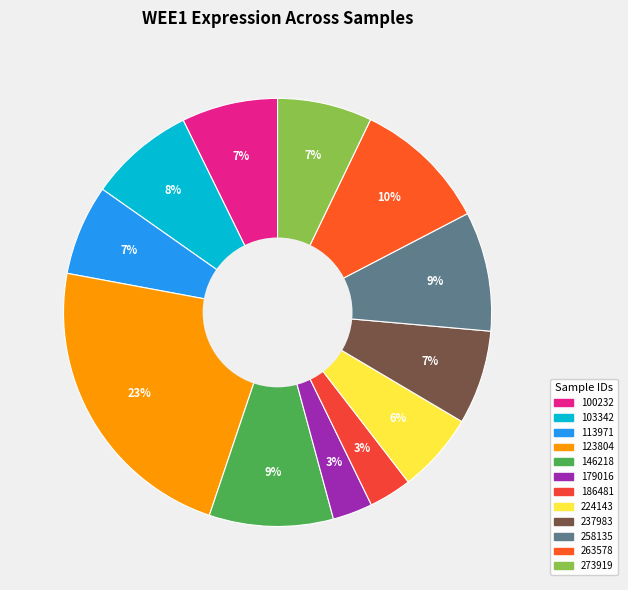

Rank the categories by value from highest to lowest.

123804, 263578, 146218, 258135, 103342, 100232, 273919, 237983, 113971, 224143, 186481, 179016